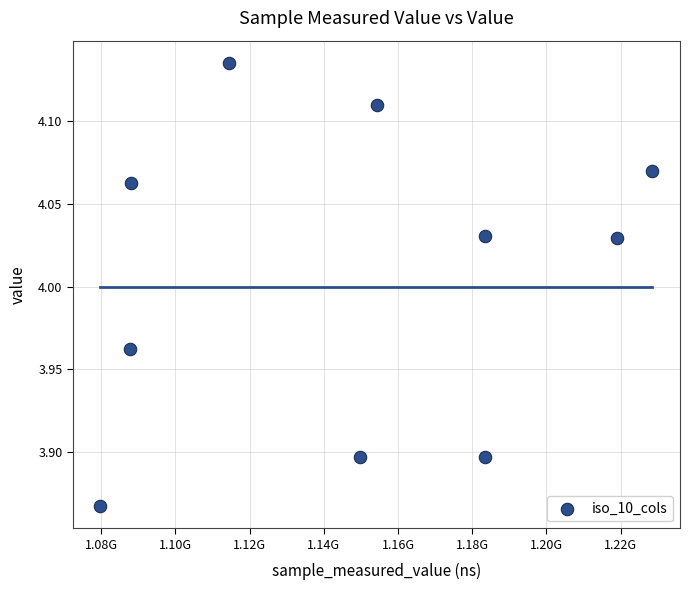

What is the range of Y values (max minus min)?

0.3